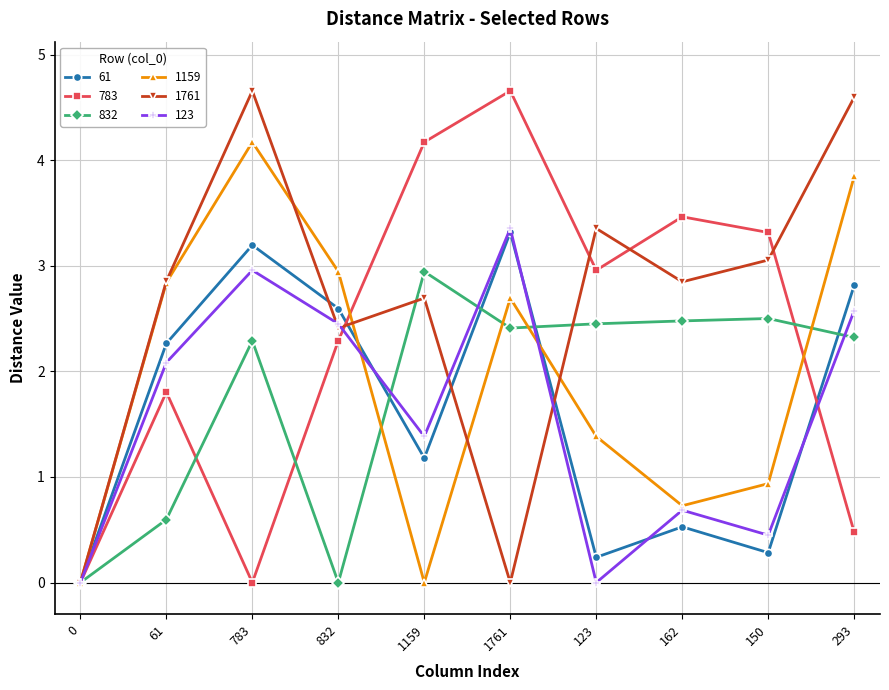

What is the value of the 61 point at the 7th from the left?

0.2